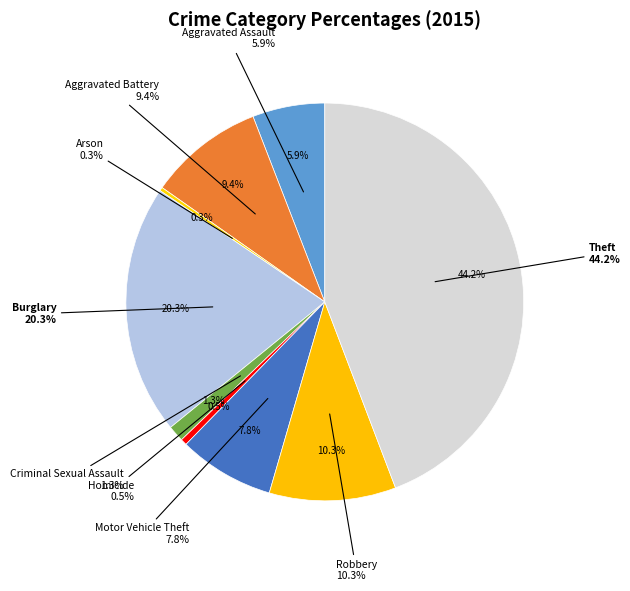

Is there a majority slice in this chart?

No